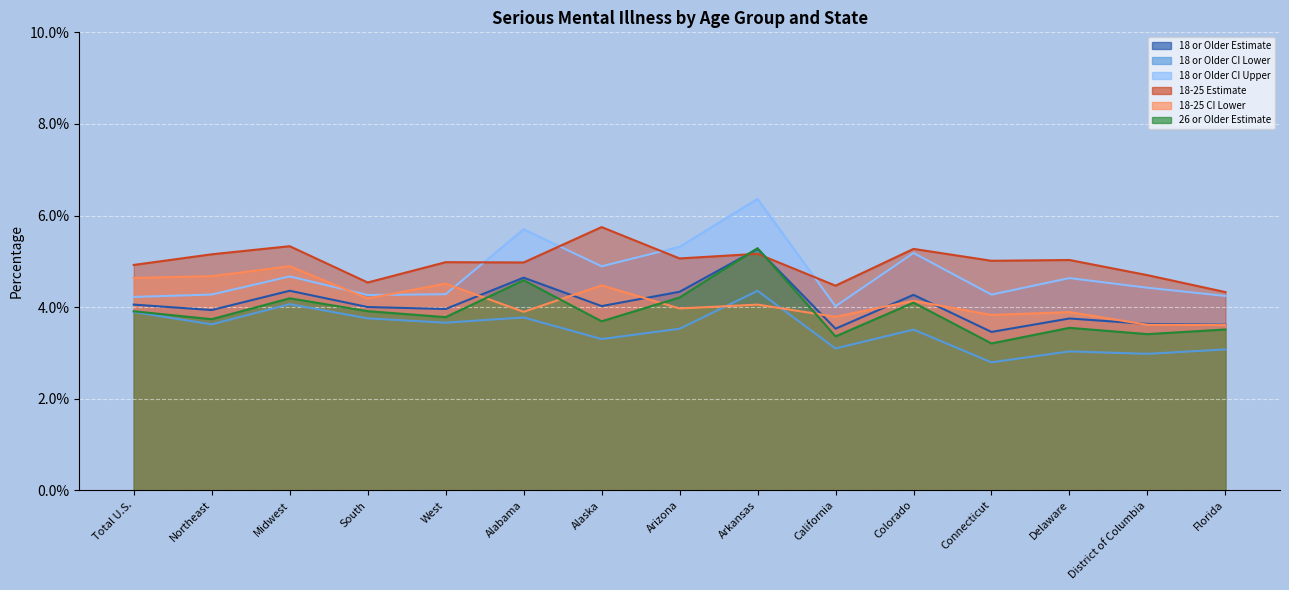

True or false: 18-25 Estimate has more than 2 interior local peaks.

True